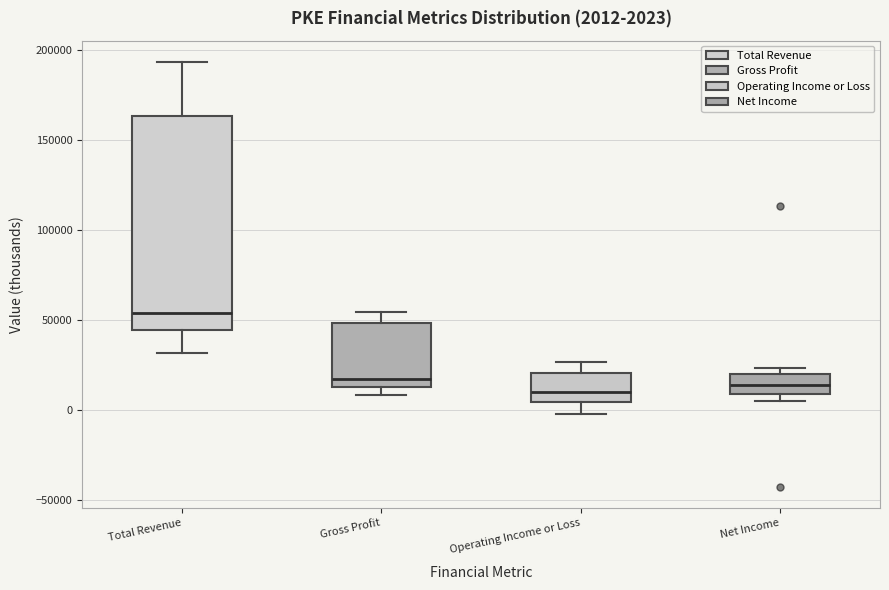

Which box is the tallest, from its lower edge to its upper edge?

Total Revenue